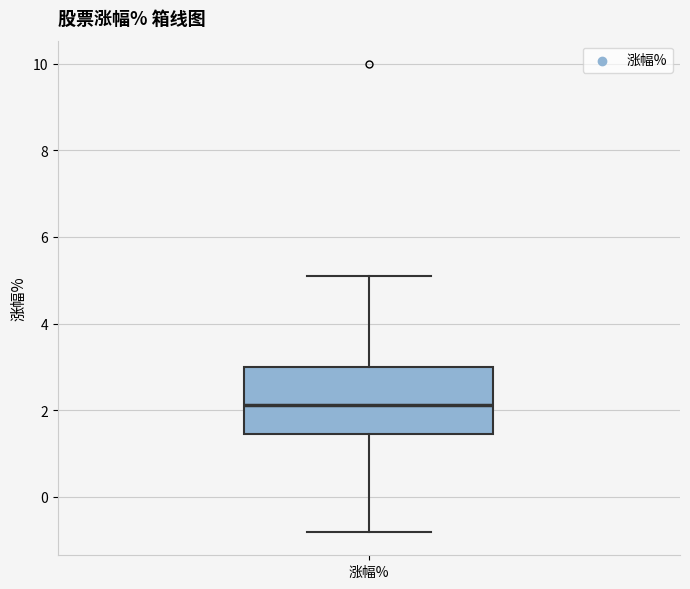

Where is the lower edge of the box for 涨幅% on the y-axis? The values are not printed on the chart, so give them approximately, as read against the axis.

1.4